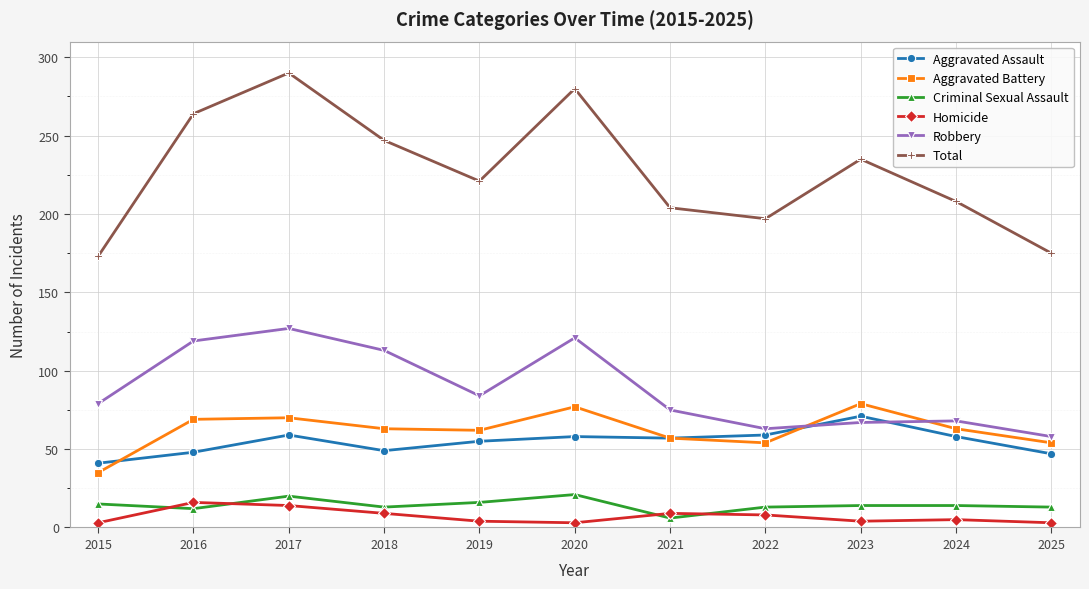

True or false: Aggravated Battery has more than 2 interior local peaks.

True